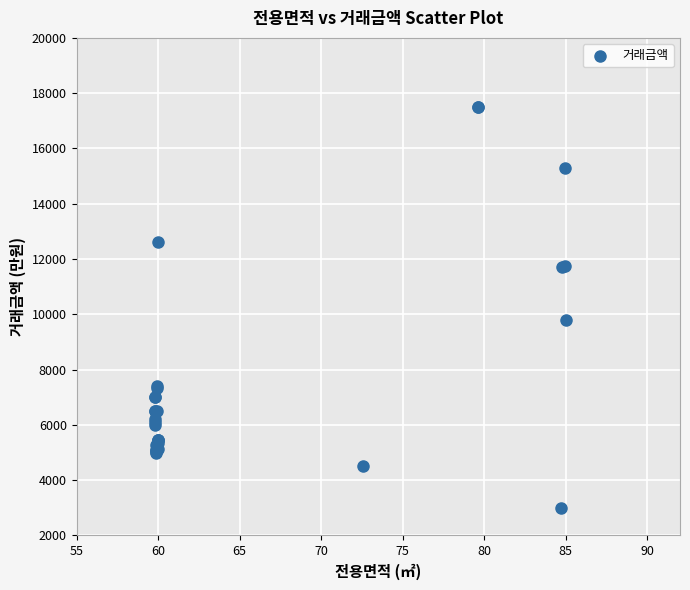

What Y value in the scatter plot is closest to 10250?

9800